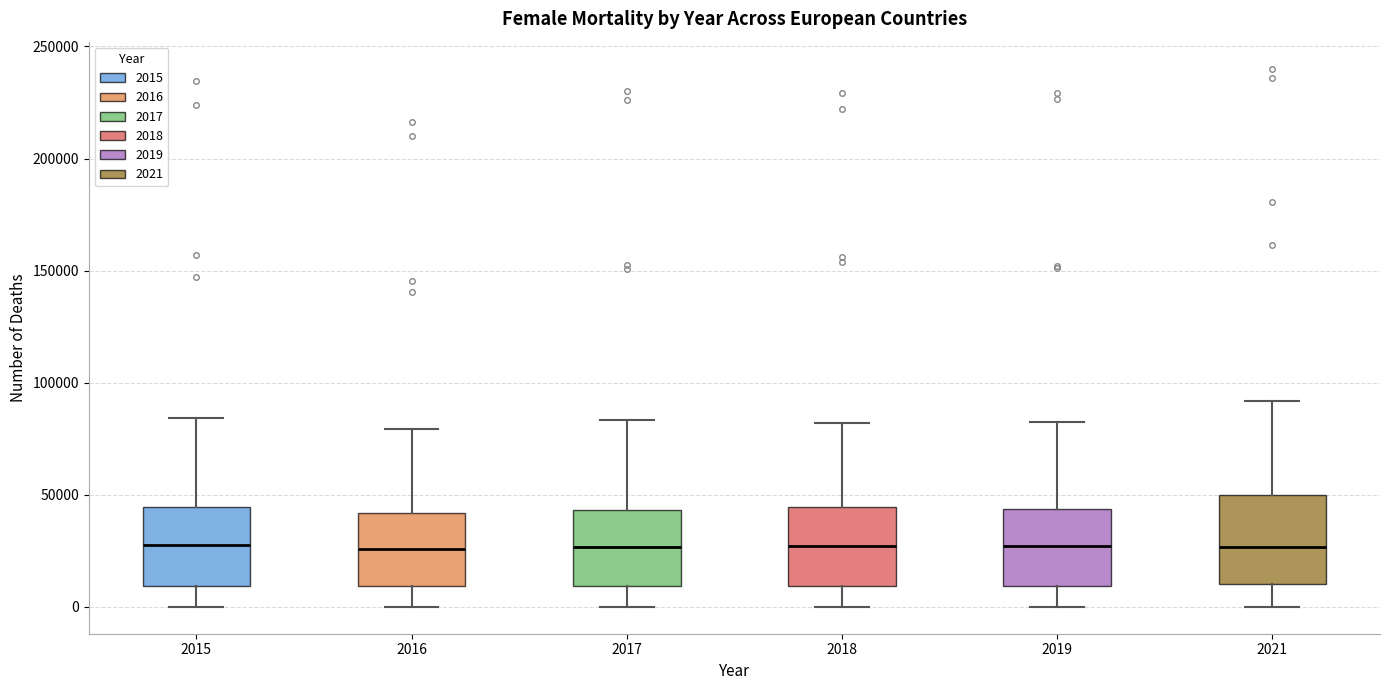

Reading left to right, transcribe this box plot: for each box, give where its median line is, the range the box spans, and where its two whiskers end, as read against the y-axis. The values are not printed on the chart, so give them approximately, as read against the axis.

2015: median 30000, box 10000 to 45000, whiskers 0 to 85000
2016: median 25000, box 10000 to 40000, whiskers 0 to 80000
2017: median 25000, box 10000 to 45000, whiskers 0 to 85000
2018: median 25000, box 10000 to 45000, whiskers 0 to 80000
2019: median 25000, box 10000 to 45000, whiskers 0 to 85000
2021: median 25000, box 10000 to 50000, whiskers 0 to 90000